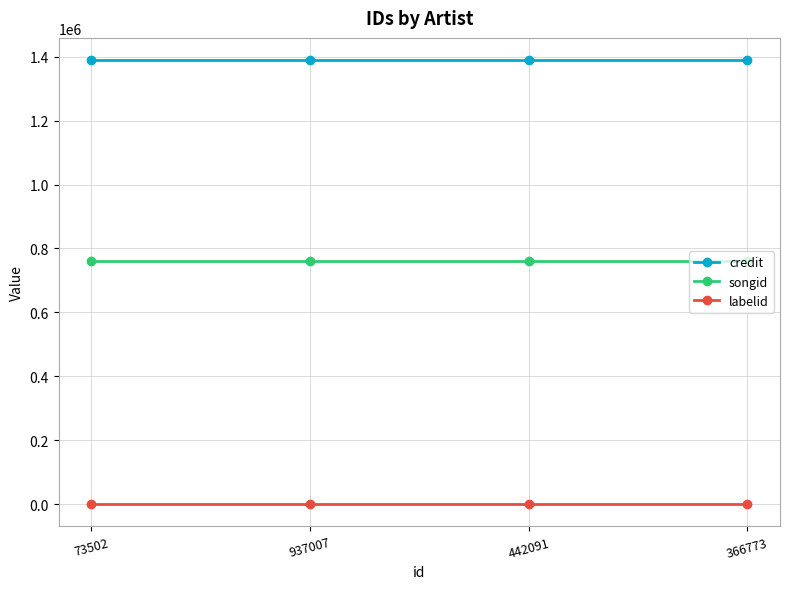

Reading left to right, extract all data points from this chart.

credit: 1389342	1389342	1389342	1389342
songid: 759837	759837	759837	759837
labelid: 198	198	198	198